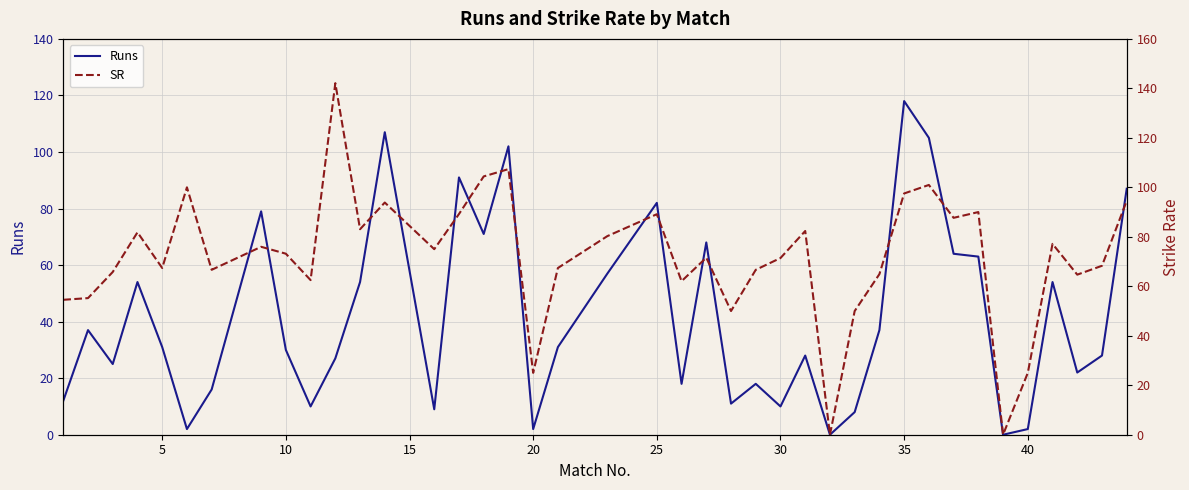

Which series has the largest total across all categories?

SR